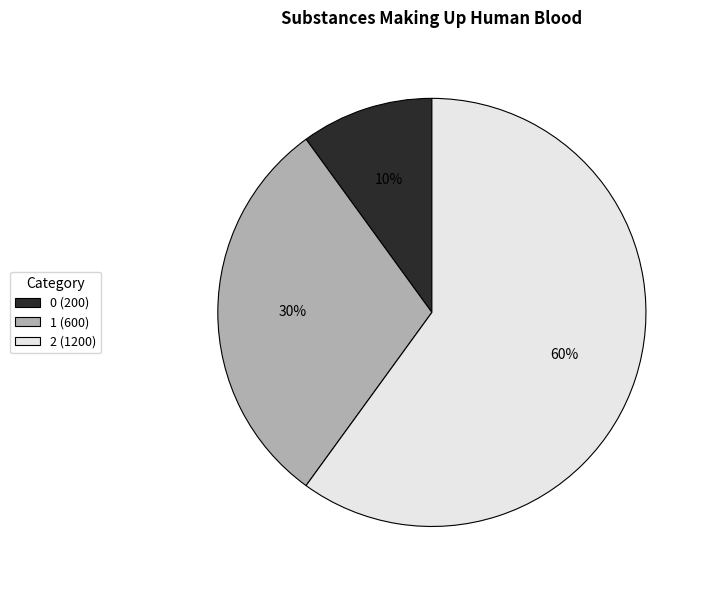

Which has a higher value, 1 (600) or 0 (200)?

1 (600)